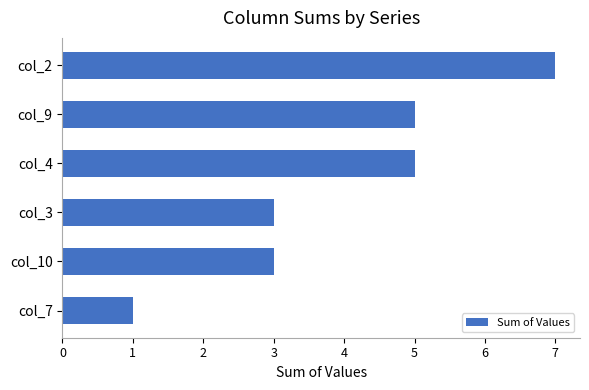

Are the bars grouped side by side (vs. stacked)?

No